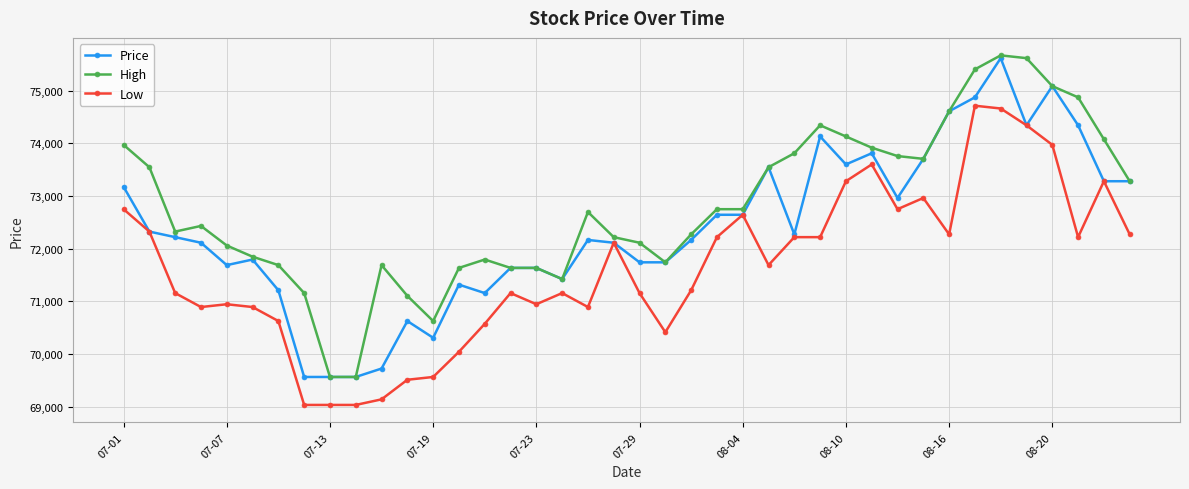

Which series has the largest total across all categories?

High